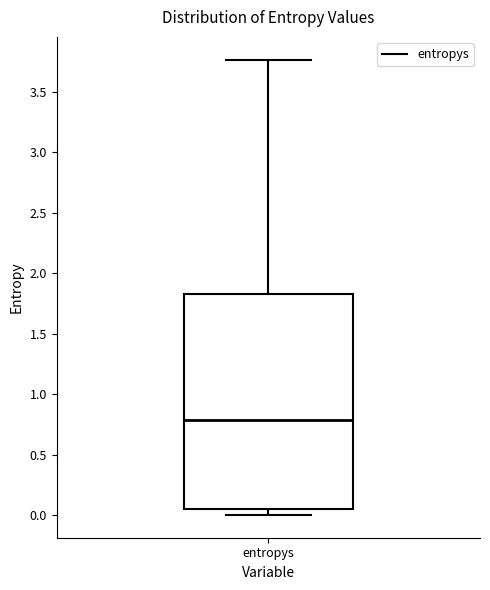

Transcribe this box plot: give where the median line is, the range the box spans, and where the two whiskers end, as read against the y-axis. The values are not printed on the chart, so give them approximately, as read against the axis.

median 0.80, box 0.05 to 1.85, whiskers 0.00 to 3.75